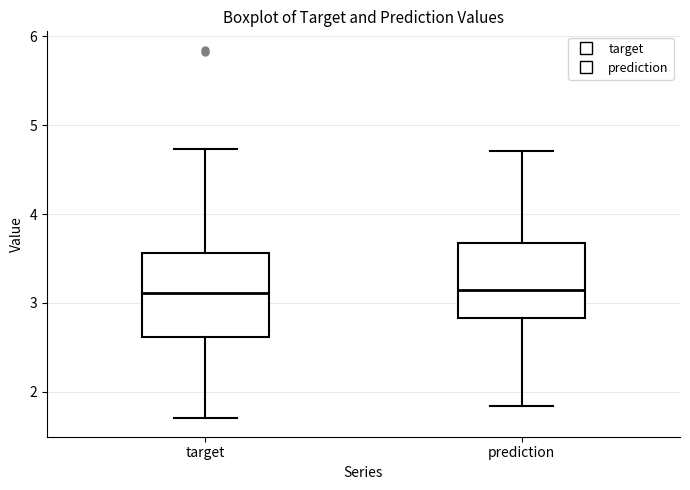

Where does the upper whisker of the box for target end on the y-axis? The values are not printed on the chart, so give them approximately, as read against the axis.

4.7